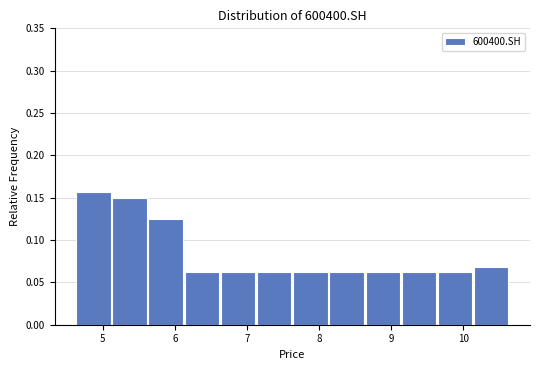

How tall is the bar that spans 8.6 to 9.1 on the x-axis? Neither the bar edges nor the heights are printed on the chart, so give them approximately, as read against the axes.

0.065